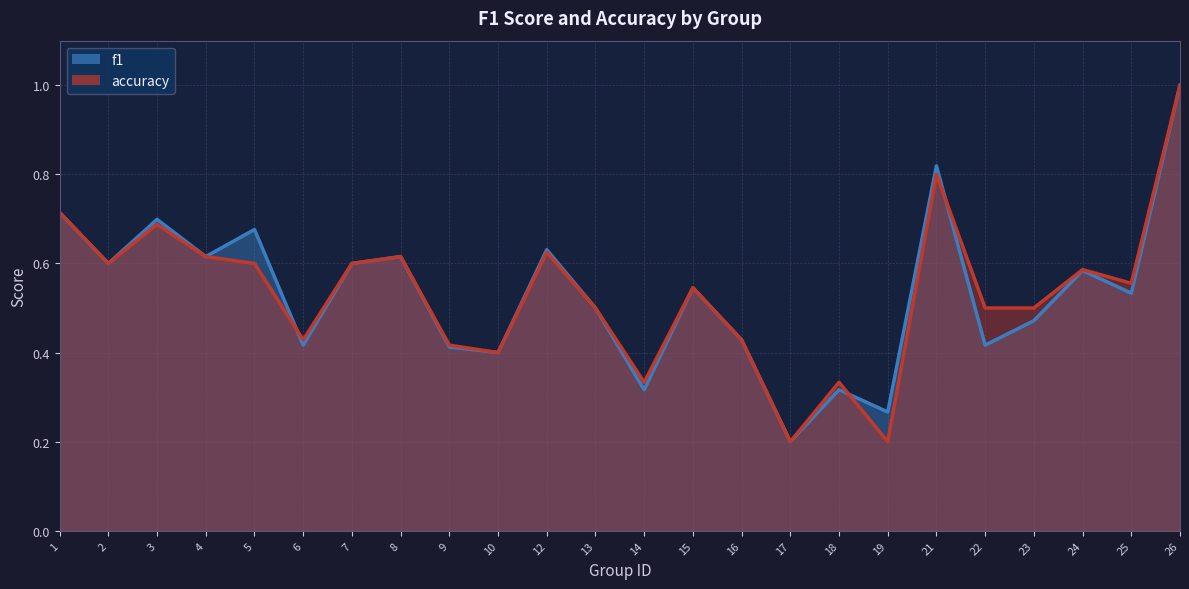

What is the approximate value of f1 at 6?

0.4